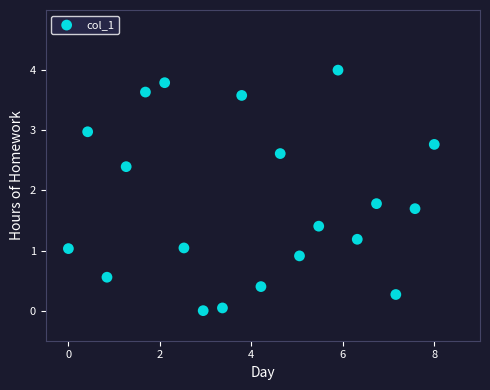

What Y value in the scatter plot is closest to 2?

1.8